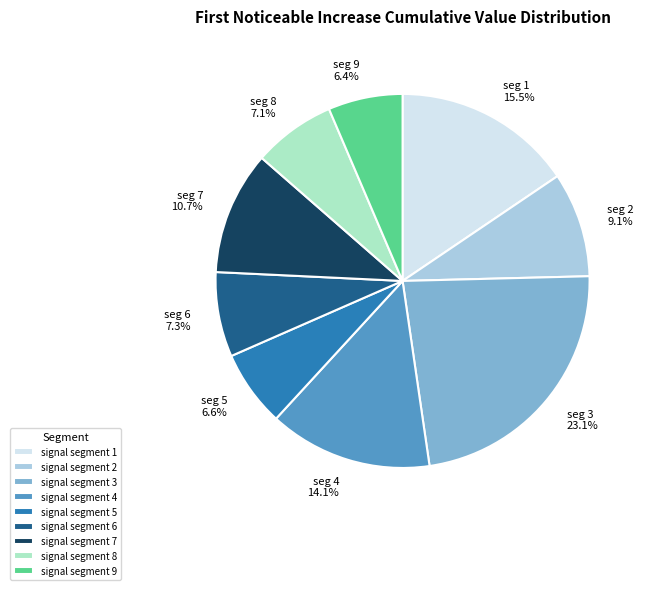

Is there a majority slice in this chart?

No